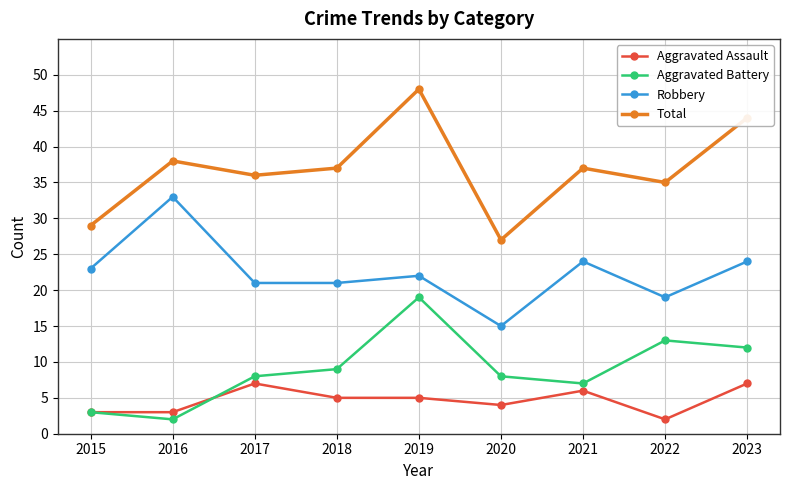

True or false: Aggravated Battery has a value of 11 at 2020.

False